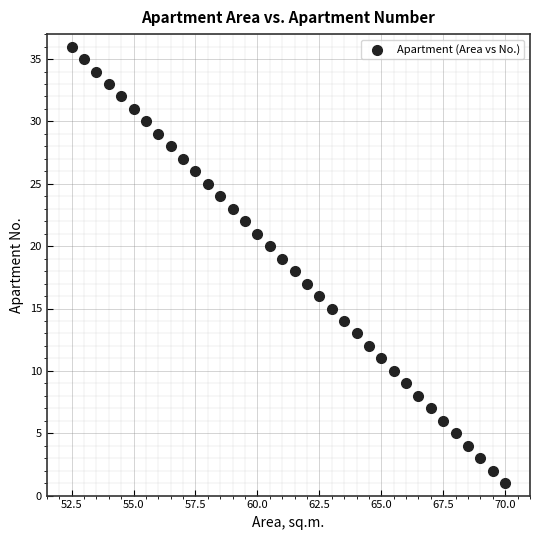

What is the range of Y values (max minus min)?

35